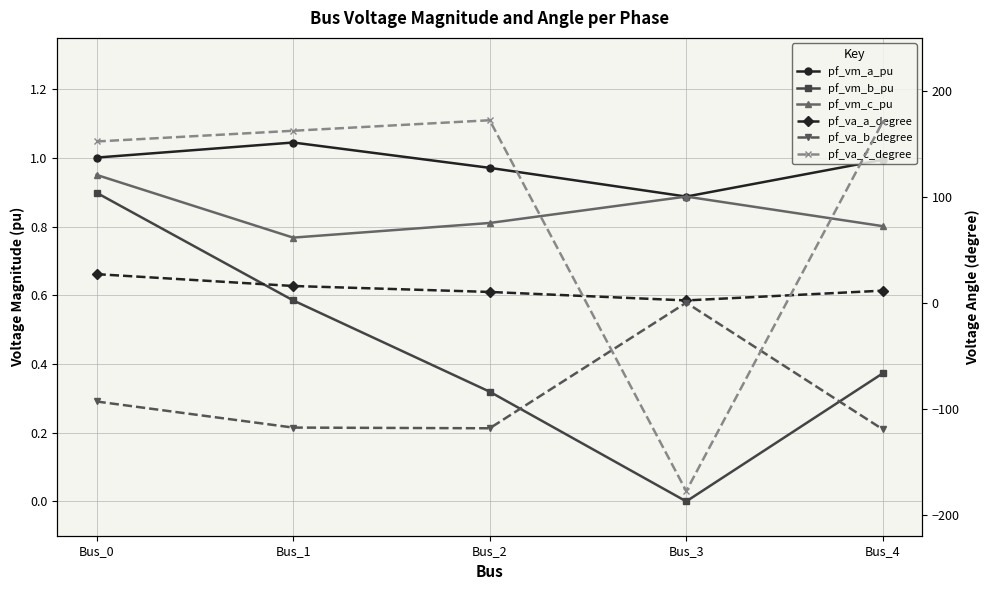

True or false: pf_va_a_degree has a value of 25.7 at Bus_1.

False